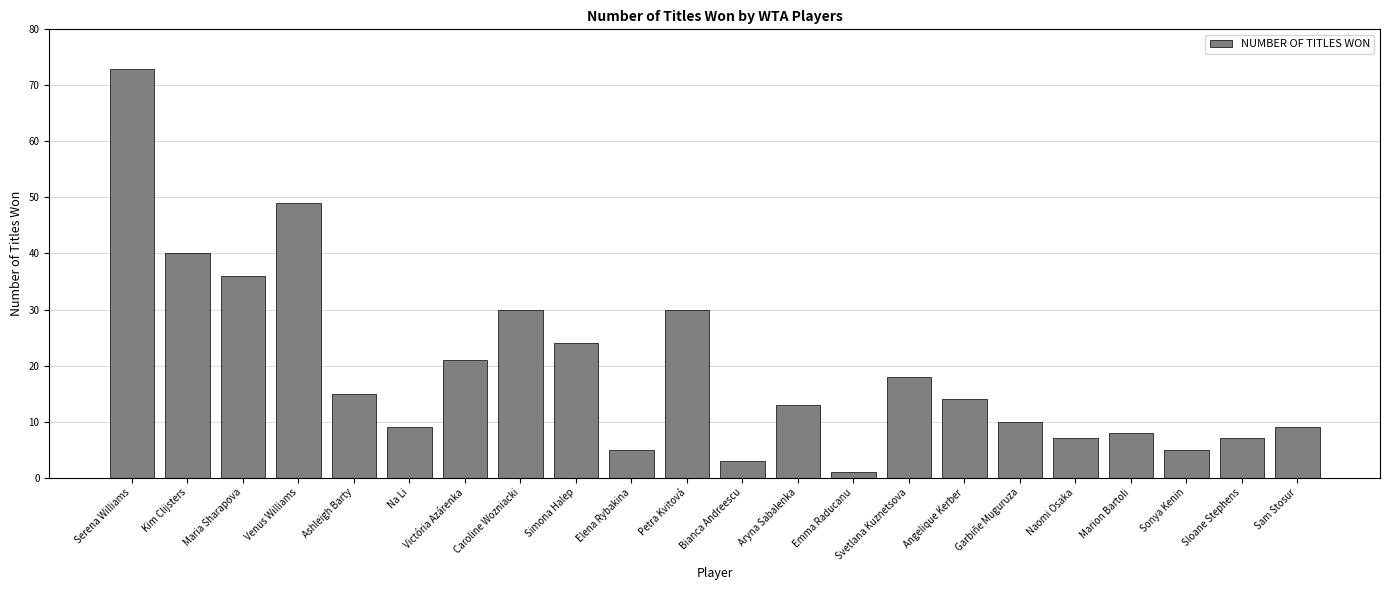

What is the maximum value shown in the chart?

73